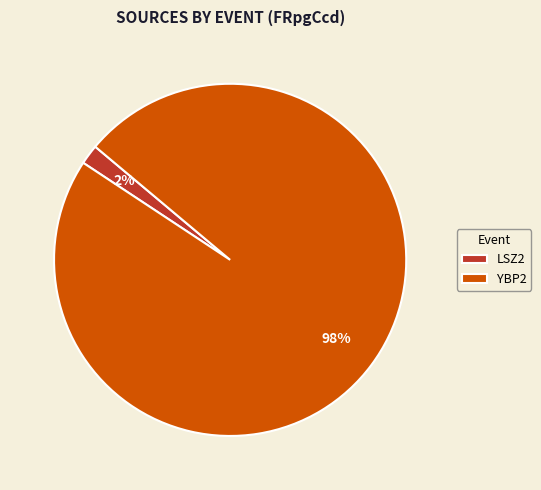

What is the majority slice?

YBP2